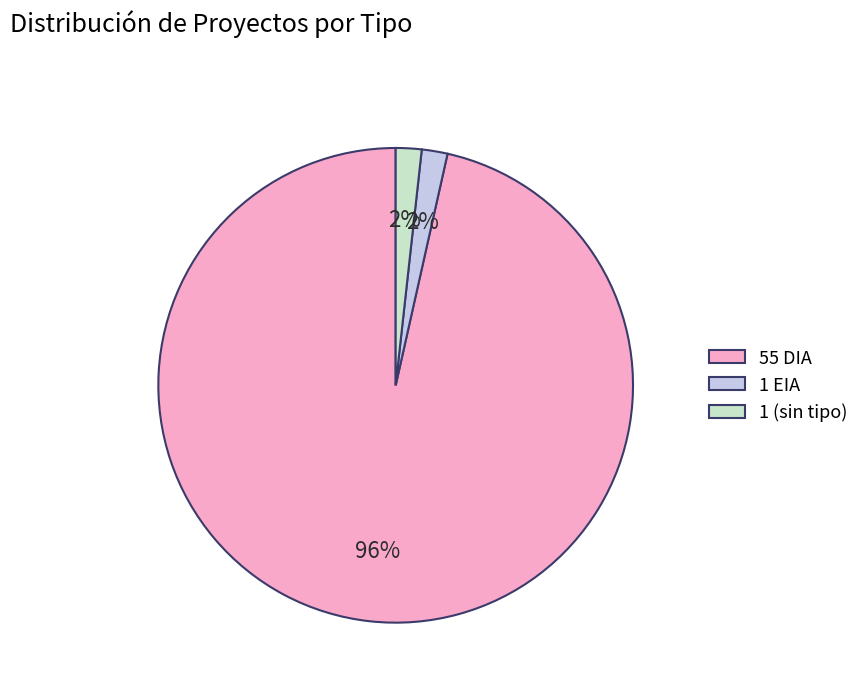

Count the number of slices in the pie.

3